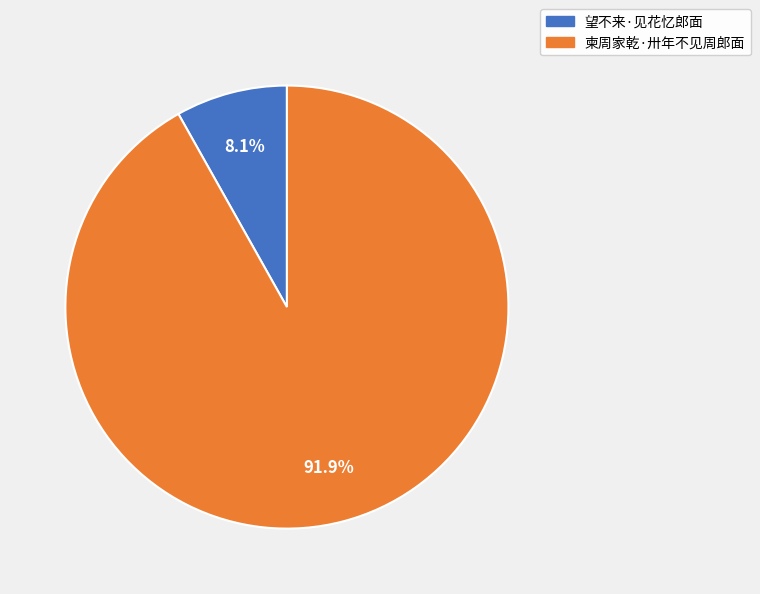

To the nearest percent, what is the combined percentage of 柬周家乾·卅年不见周郎面 and 望不来·见花忆郎面?

100%